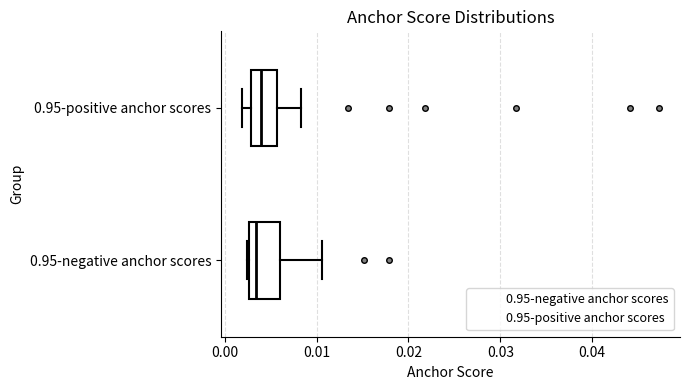

Where does the median line of the box for 0.95-positive anchor scores sit on the x-axis? The values are not printed on the chart, so give them approximately, as read against the axis.

0.004